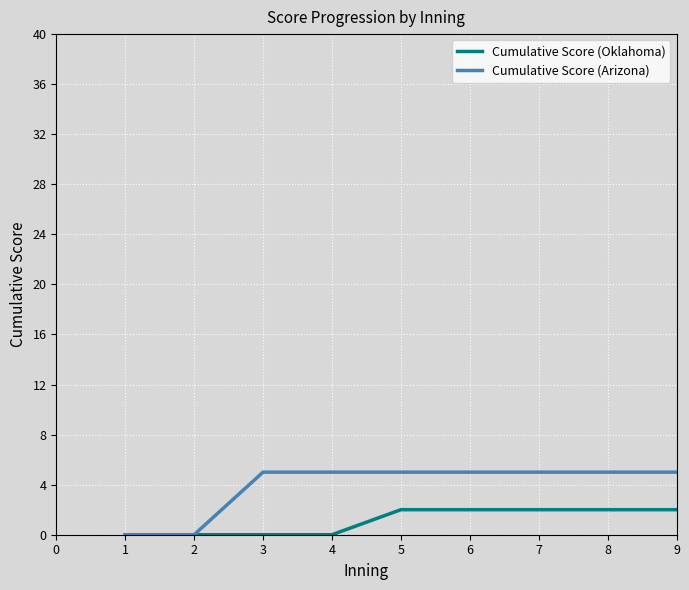

Which series changed the most between 4 and 6?

Cumulative Score (Oklahoma)